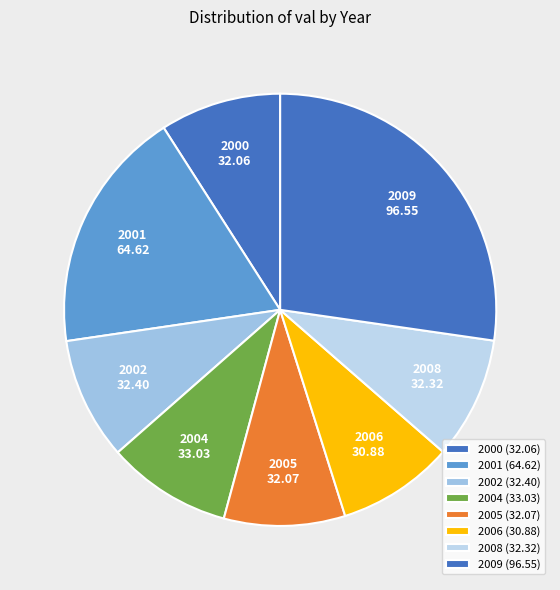

Count the number of slices in the pie.

8